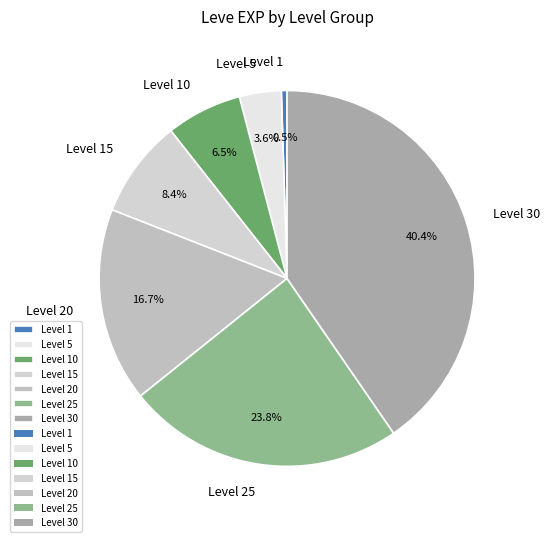

Does Level 15 account for over 50% of the chart?

No